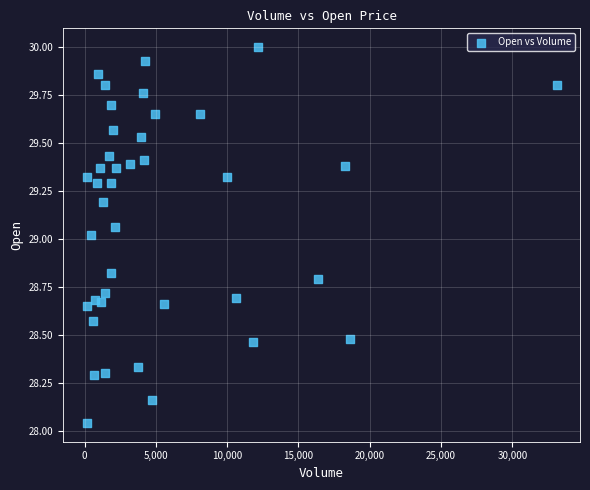

What is the range of Y values (max minus min)?

2.0